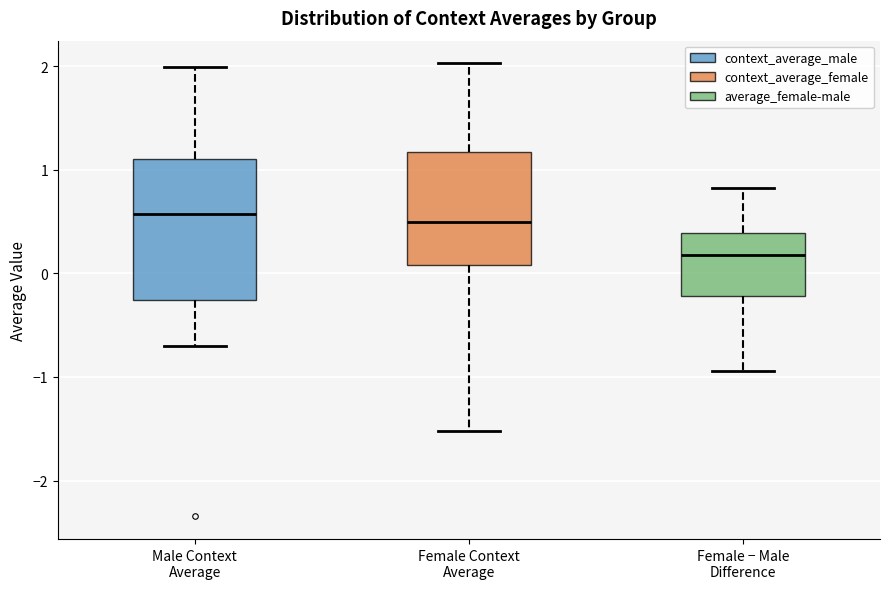

Reading left to right, read every box against the y-axis: the position of its median line, the range the box covers, and the ends of its whiskers. The values are not printed on the chart, so give them approximately, as read against the axis.

Male Context Average: median 0.6, box -0.3 to 1.1, whiskers -0.7 to 2.0
Female Context Average: median 0.5, box 0.1 to 1.2, whiskers -1.5 to 2.0
Female − Male Difference: median 0.2, box -0.2 to 0.4, whiskers -0.9 to 0.8